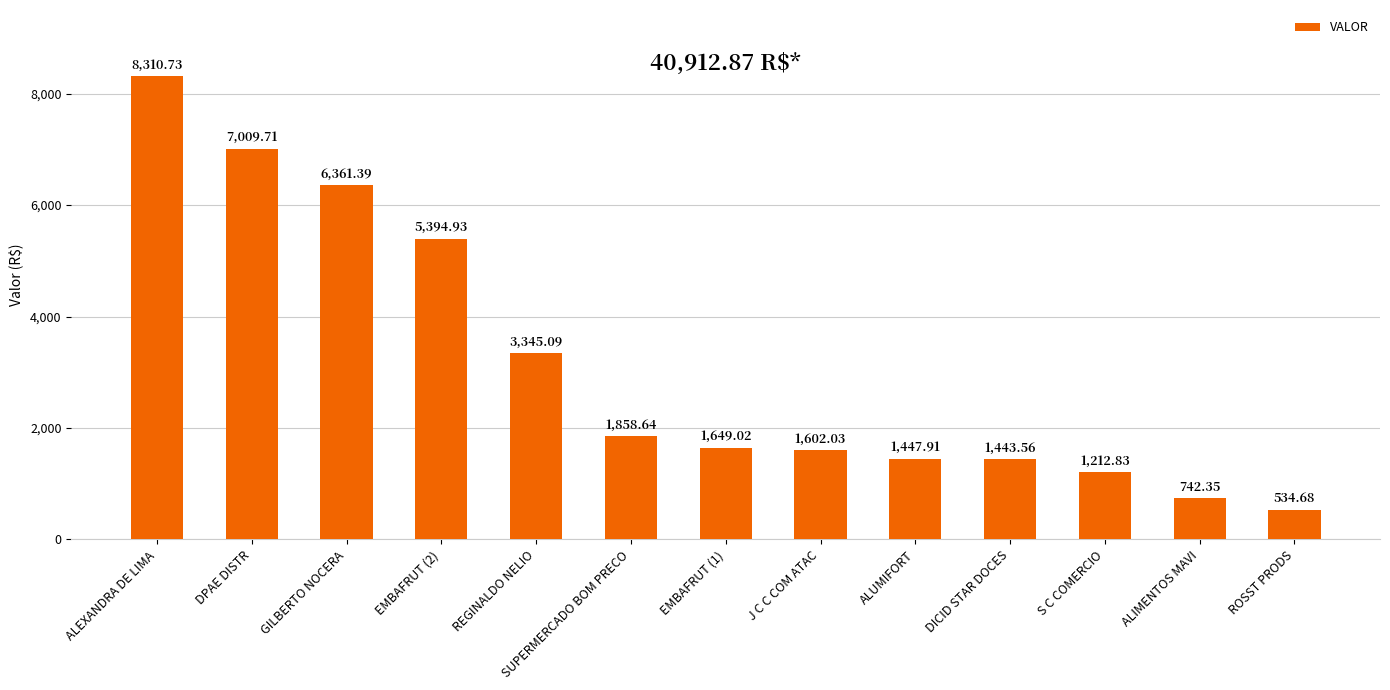

Which category has the highest value across all series?

ALEXANDRA DE LIMA